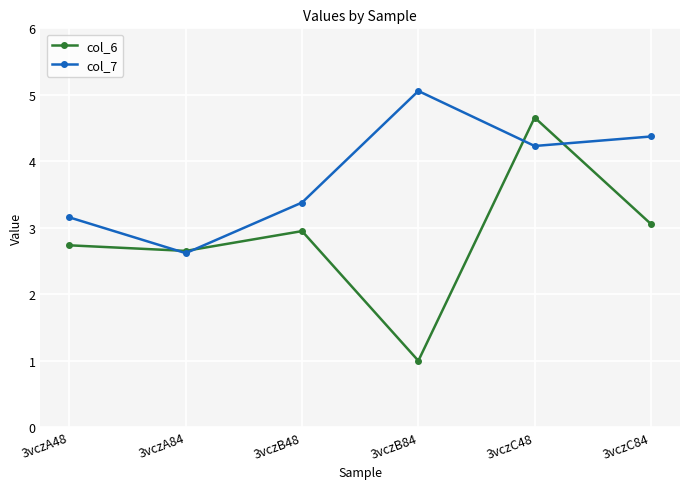

Rank the categories by col_6 value from lowest to highest.

3vczB84, 3vczA84, 3vczA48, 3vczB48, 3vczC84, 3vczC48